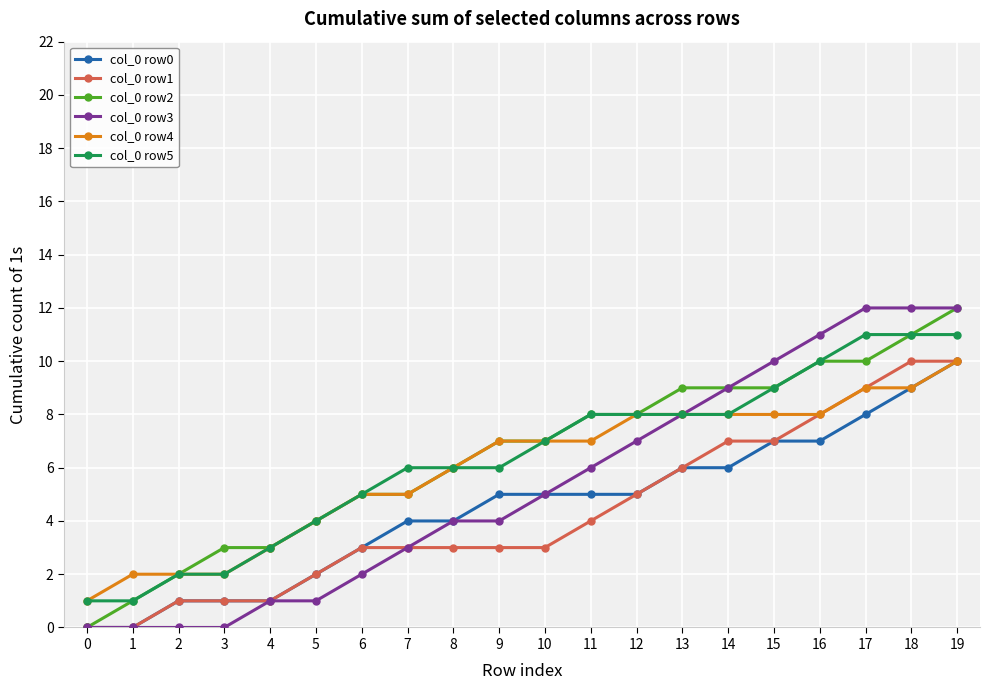

Is it true that col_0 row0 equals 4 at 8?

True